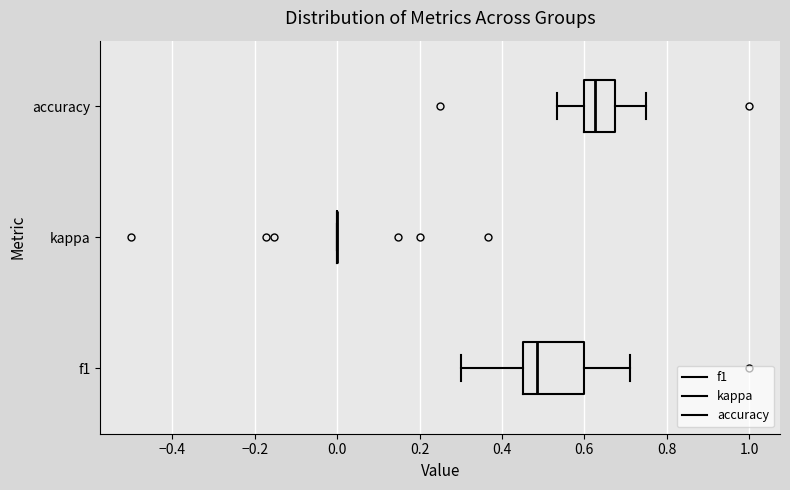

Reading bottom to top, transcribe this box plot: for each box, give where its median line is, the range the box spans, and where its two whiskers end, as read against the x-axis. The values are not printed on the chart, so give them approximately, as read against the axis.

f1: median 0.48, box 0.46 to 0.60, whiskers 0.30 to 0.72
kappa: box collapsed to a line at 0.00, whiskers 0.00 to 0.00
accuracy: median 0.62, box 0.60 to 0.68, whiskers 0.54 to 0.76